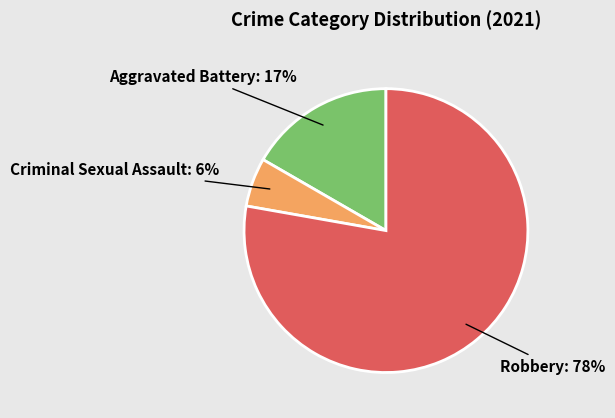

How many slices are in this pie chart?

3